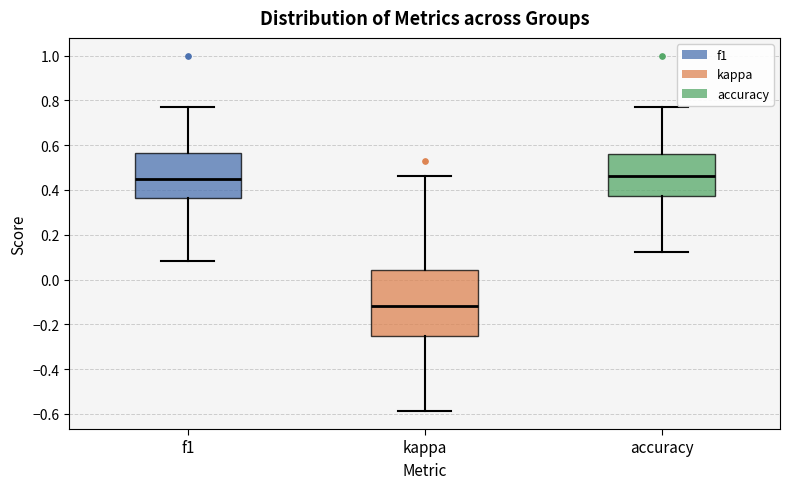

Where does the lower whisker of the box for kappa end on the y-axis? The values are not printed on the chart, so give them approximately, as read against the axis.

-0.58